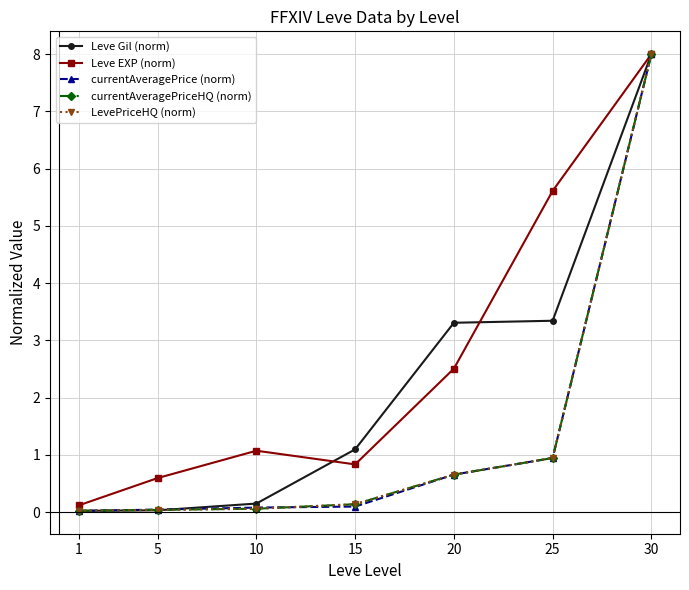

Does the chart have visible grid lines?

Yes